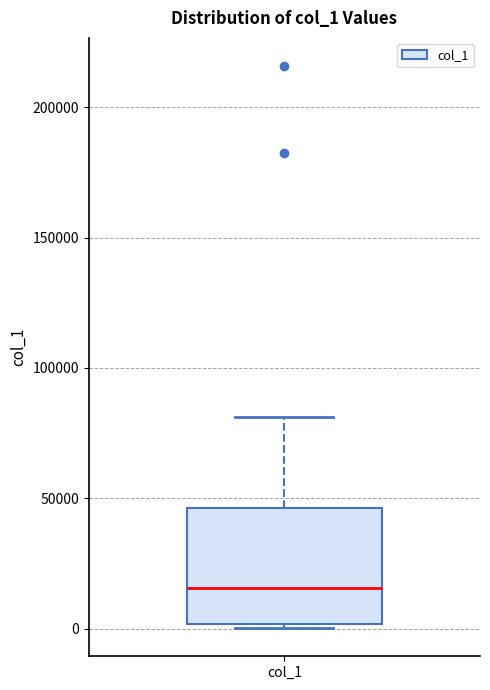

Transcribe this box plot: give where the median line is, the range the box spans, and where the two whiskers end, as read against the y-axis. The values are not printed on the chart, so give them approximately, as read against the axis.

median 15000, box 0 to 45000, whiskers 0 (just below the box's lower edge) to 80000